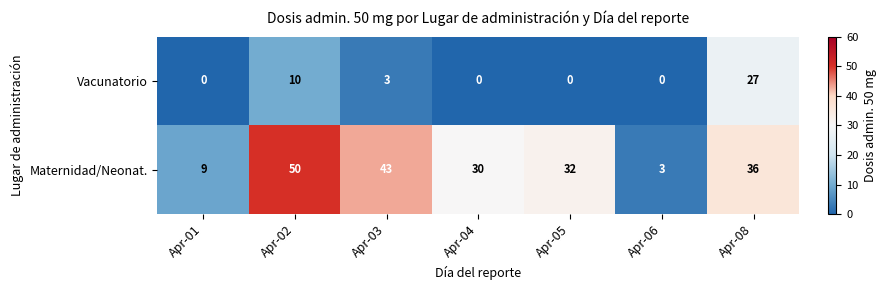

Reading left to right, transcribe all the data shown in this chart.

Vacunatorio: Apr-01=0	Apr-02=10	Apr-03=3	Apr-04=0	Apr-05=0	Apr-06=0	Apr-08=27
Maternidad/Neonat.: Apr-01=9	Apr-02=50	Apr-03=43	Apr-04=30	Apr-05=32	Apr-06=3	Apr-08=36